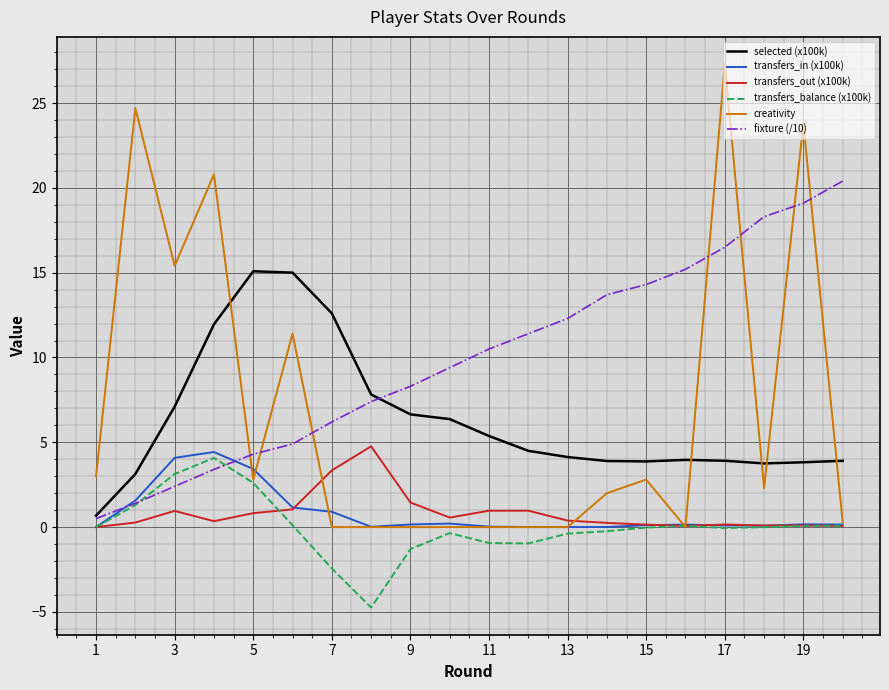

Which series has the largest total across all categories?

fixture (/10)